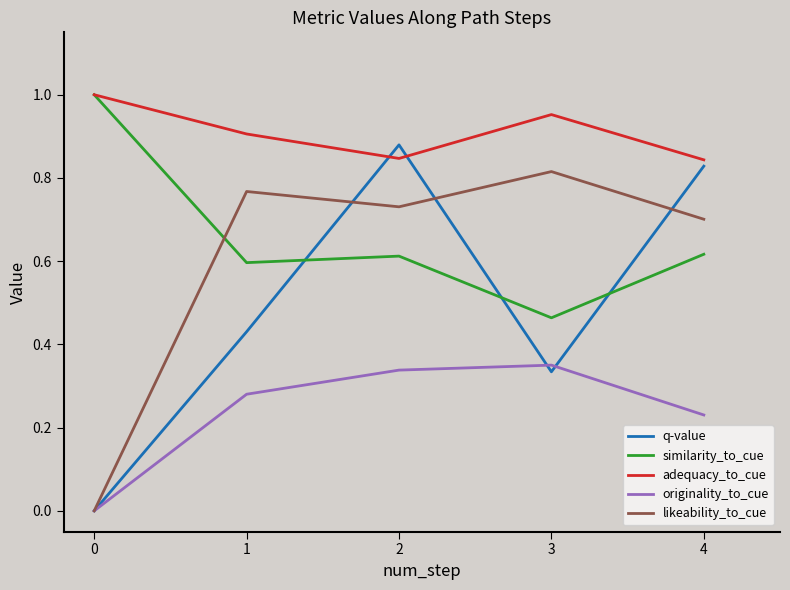

List the series in order of their peak value, highest first.

similarity_to_cue, adequacy_to_cue, q-value, likeability_to_cue, originality_to_cue